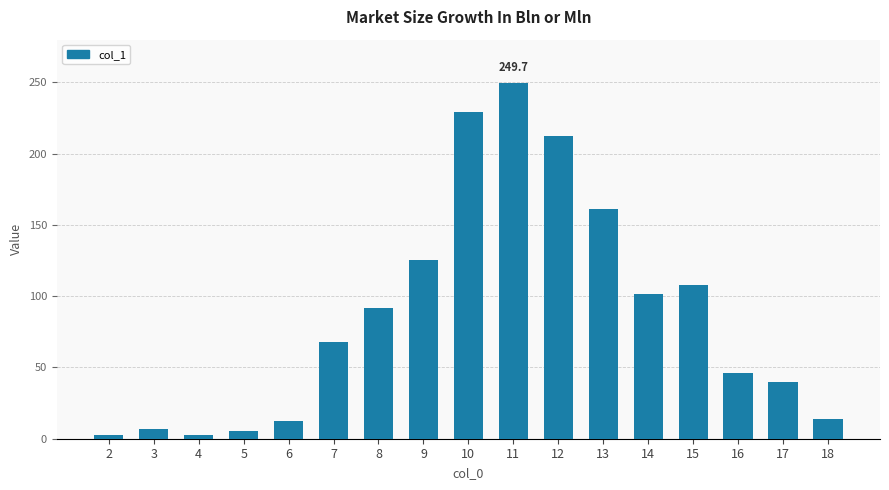

What is the difference between the second highest and second lowest values?

226.9